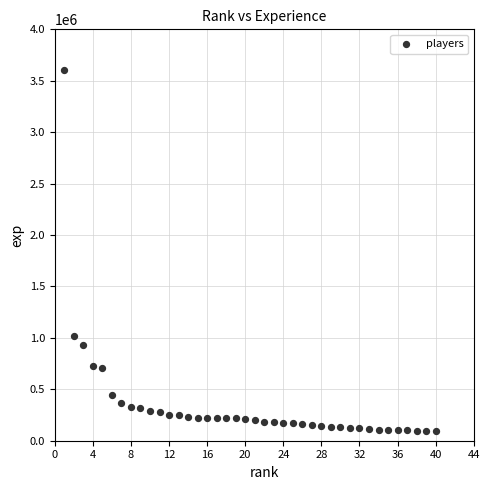

What is the range of X values (max minus min)?

39